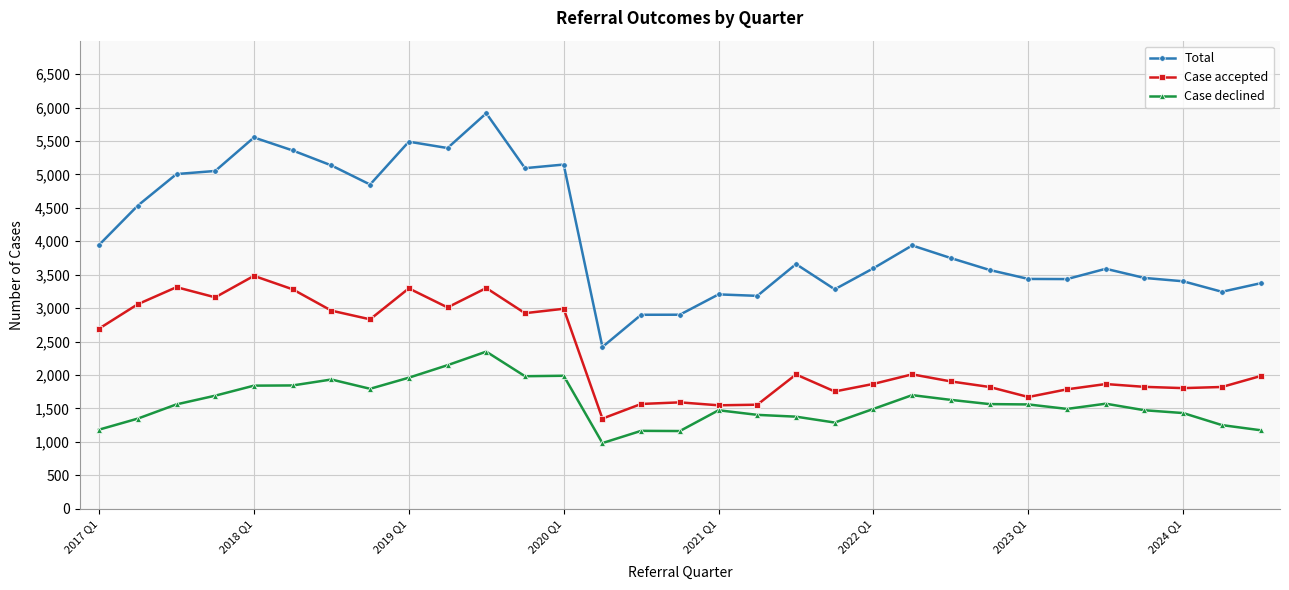

What is the difference between the maximum and minimum values in the Total series?

3496